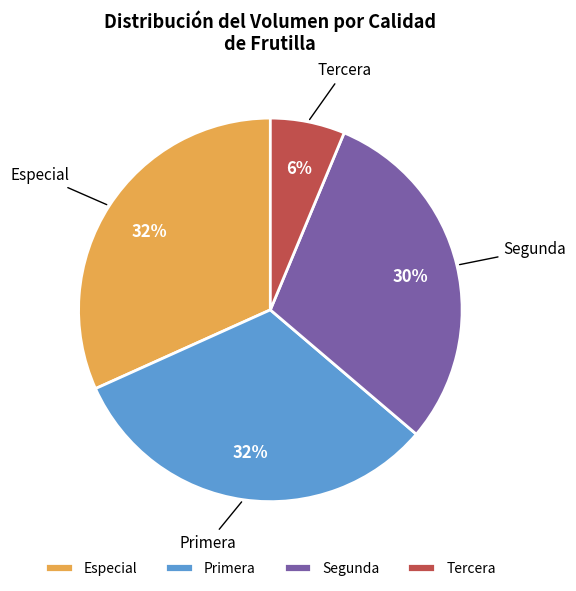

Combined, do Especial and Primera account for over 50%?

Yes